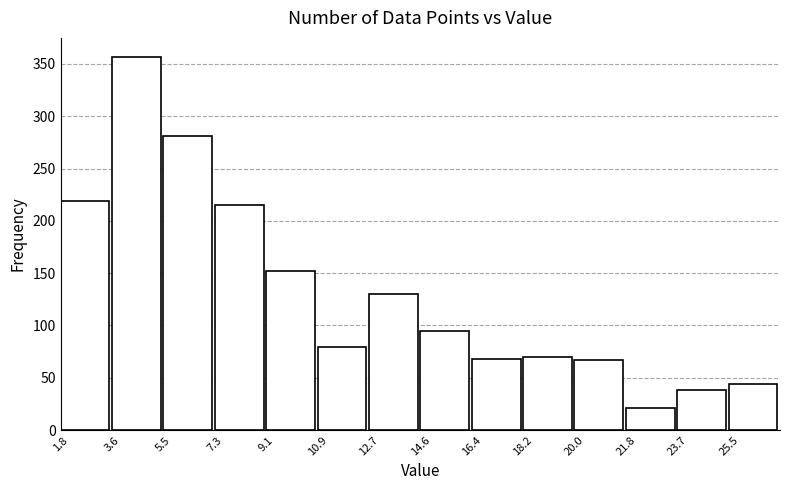

The value at 20.0 is 18. True or false?

False